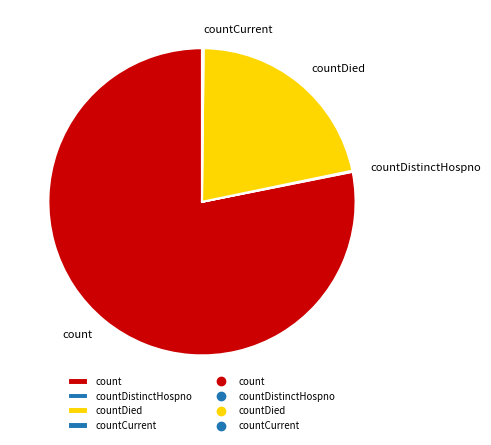

The countDied slice represents 22% of the pie. True or false?

True